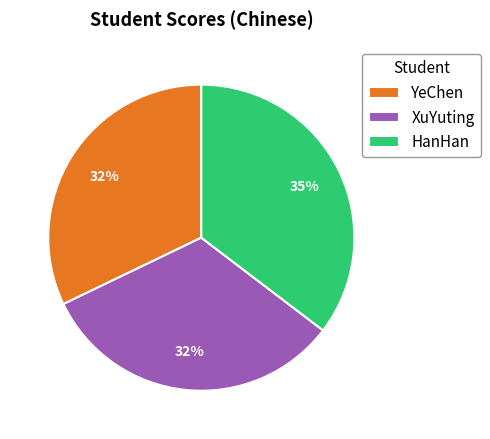

What is the largest slice in the pie chart?

HanHan